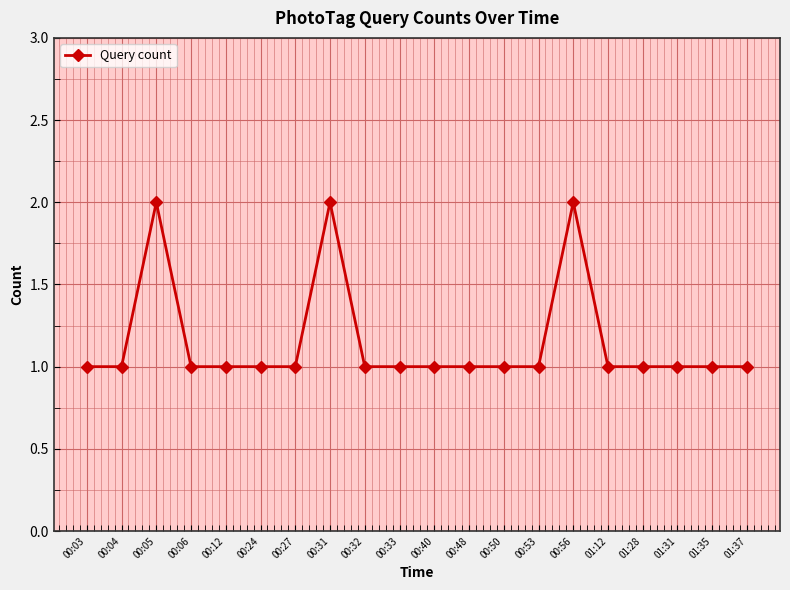

What is the difference between the maximum and minimum values?

1